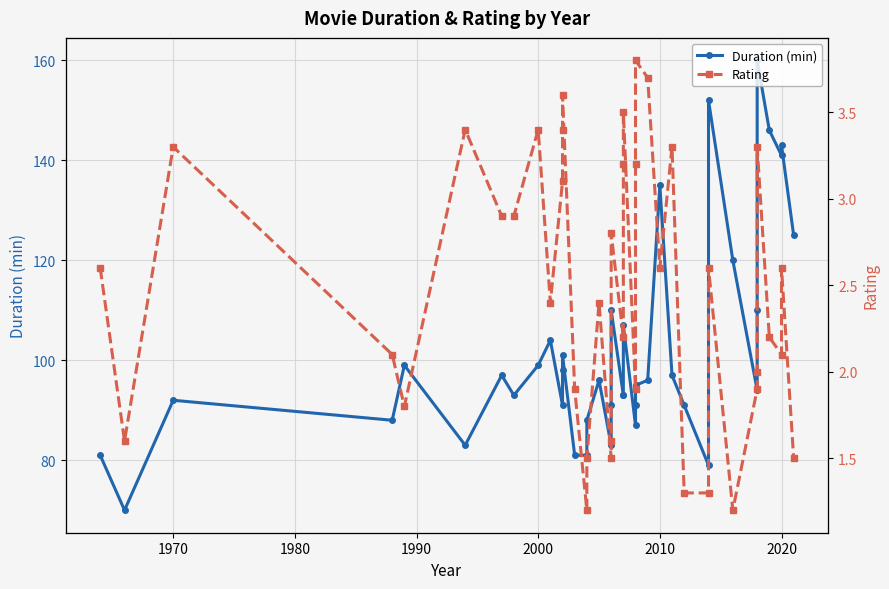

What are all the series names shown in the legend?

Duration (min), Rating